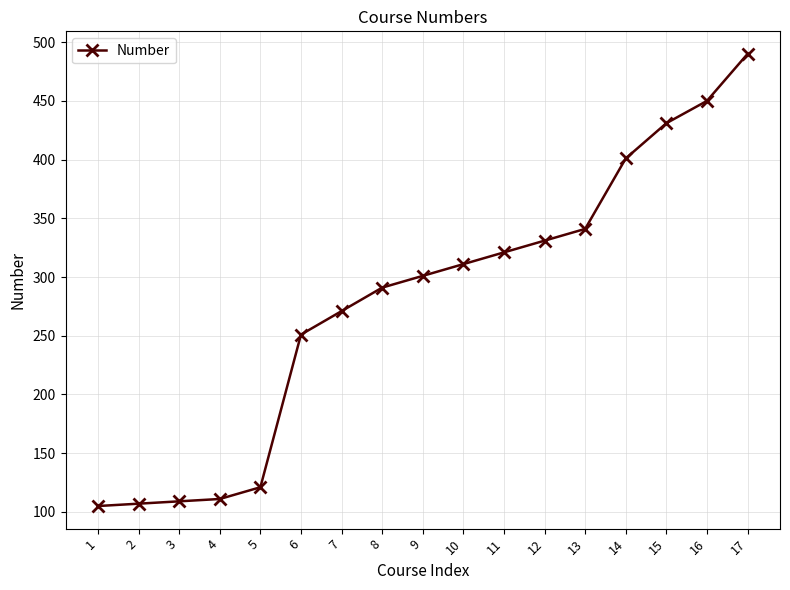

How many distinct data groups are displayed?

1